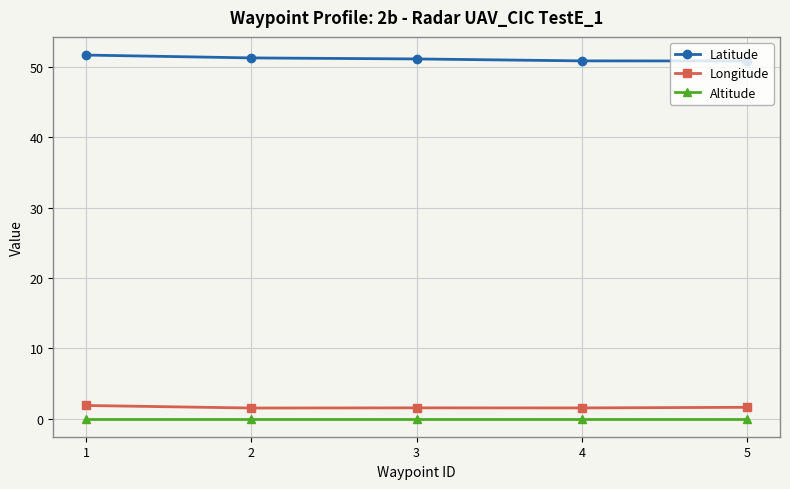

How many data points does each series have?

5